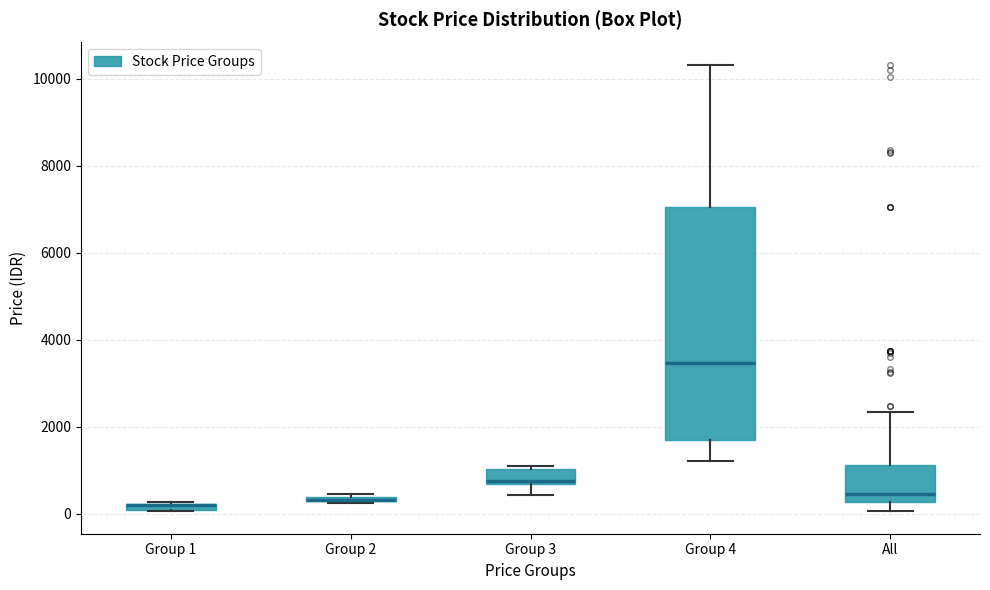

Where is the lower edge of the box for All on the y-axis? The values are not printed on the chart, so give them approximately, as read against the axis.

200